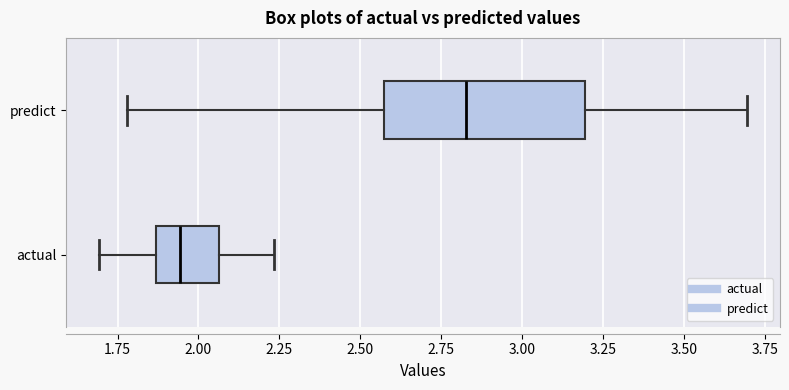

Reading bottom to top, transcribe this box plot: for each box, give where its median line is, the range the box spans, and where its two whiskers end, as read against the x-axis. The values are not printed on the chart, so give them approximately, as read against the axis.

actual: median 1.95, box 1.85 to 2.05, whiskers 1.70 to 2.25
predict: median 2.85, box 2.55 to 3.20, whiskers 1.80 to 3.70